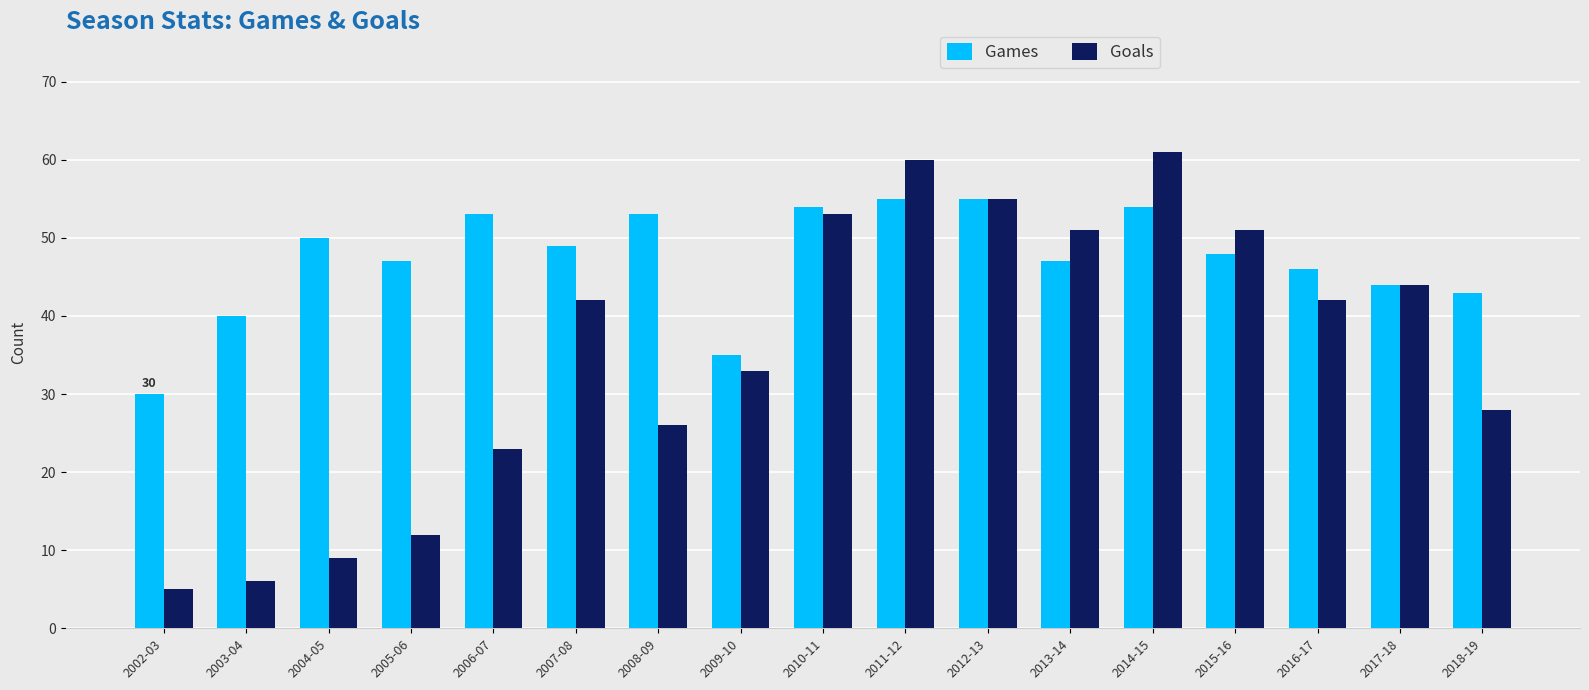

Reading right to left, what are all the values shown in this chart?

Games: 43	44	46	48	54	47	55	55	54	35	53	49	53	47	50	40	30
Goals: 28	44	42	51	61	51	55	60	53	33	26	42	23	12	9	6	5